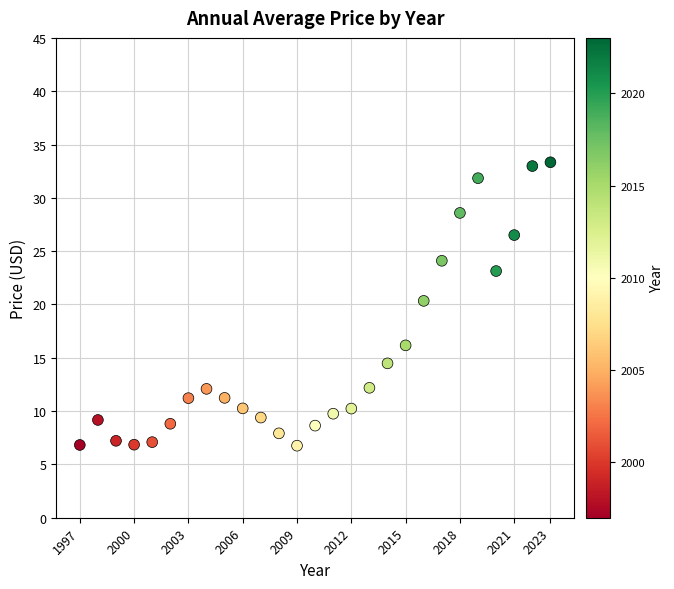

What is the range of Y values (max minus min)?

26.6